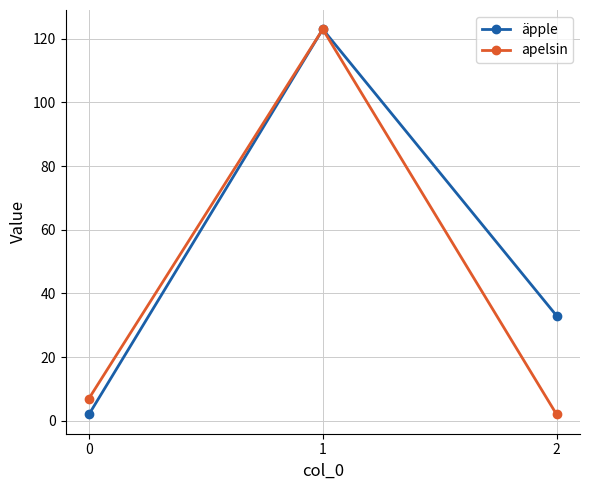

List the labels in order of äpple value, smallest first.

0, 2, 1